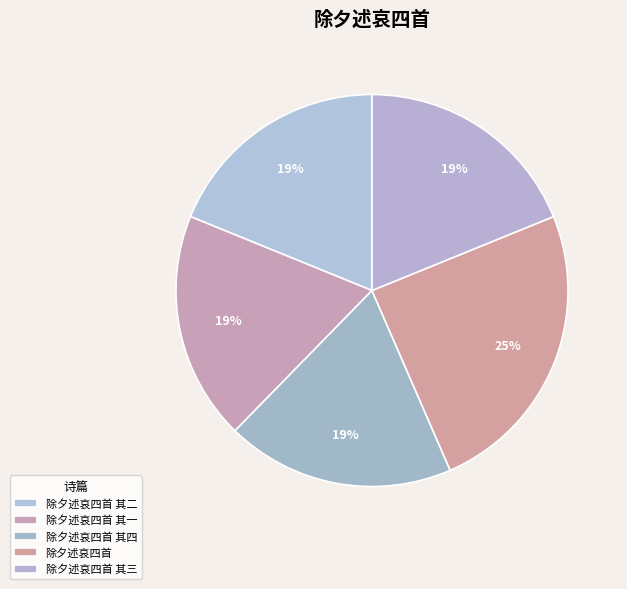

Which slice is the smallest?

除夕述哀四首 其一